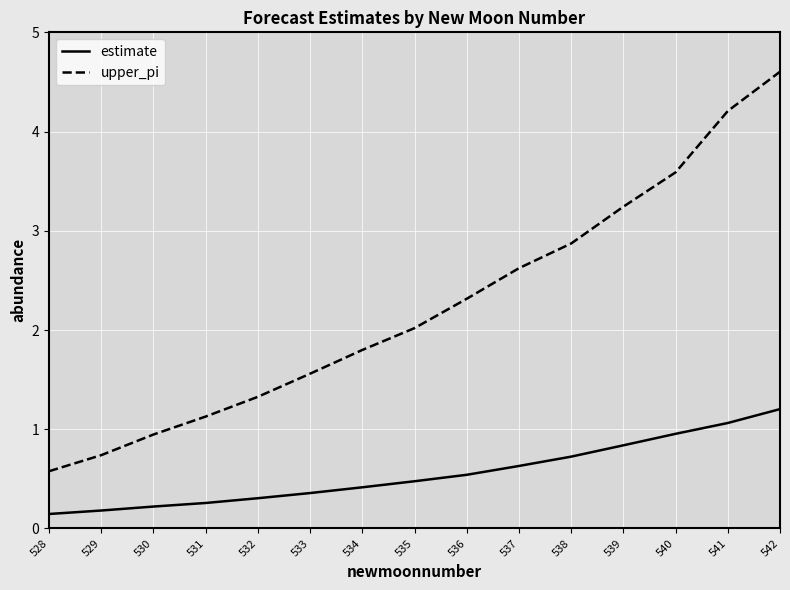

At which category is the sum across all series the highest?

542